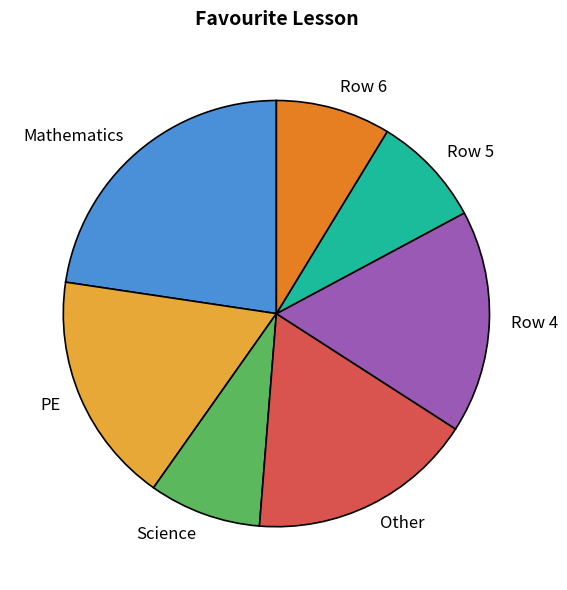

Is it true that Mathematics is 23% of the pie?

True